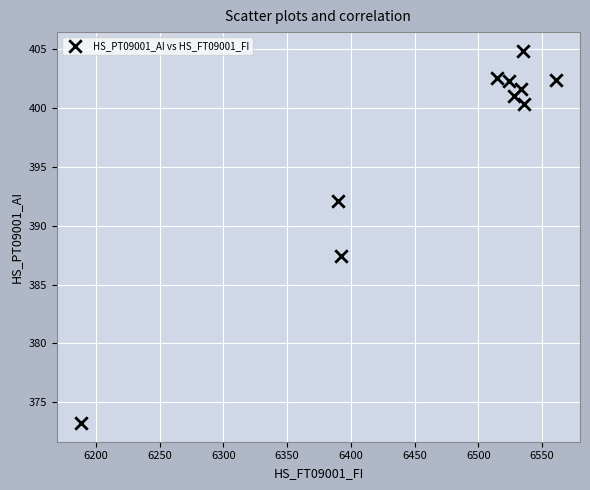

What Y value in the scatter plot is closest to 389?

387.5